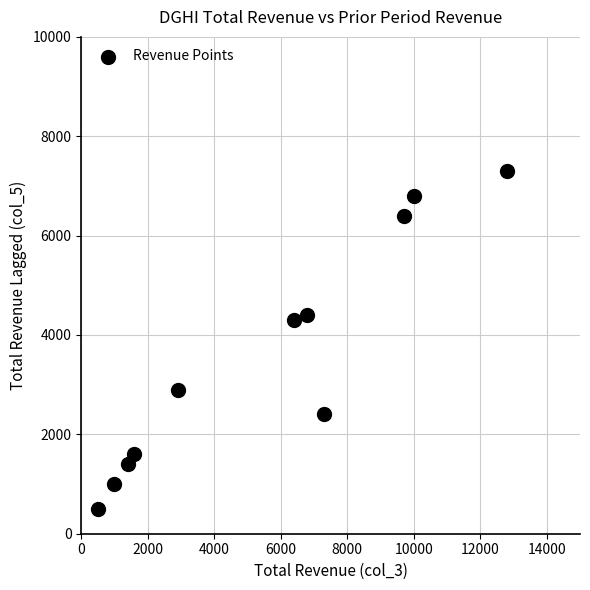

What is the range of Y values (max minus min)?

6800